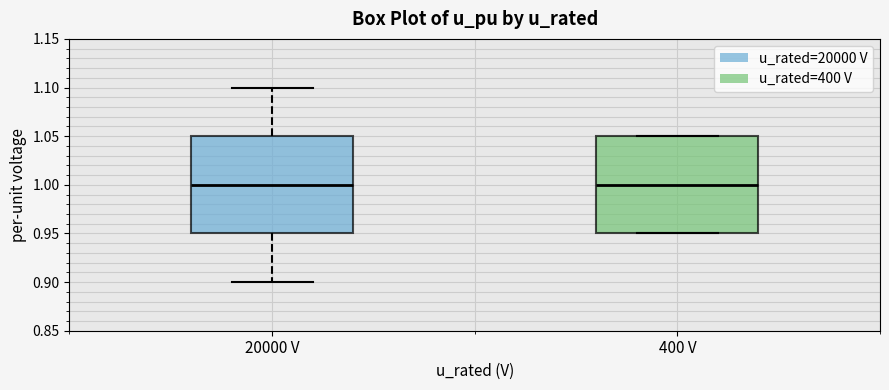

Where is the upper edge of the box for 20000 V on the y-axis? The values are not printed on the chart, so give them approximately, as read against the axis.

1.05